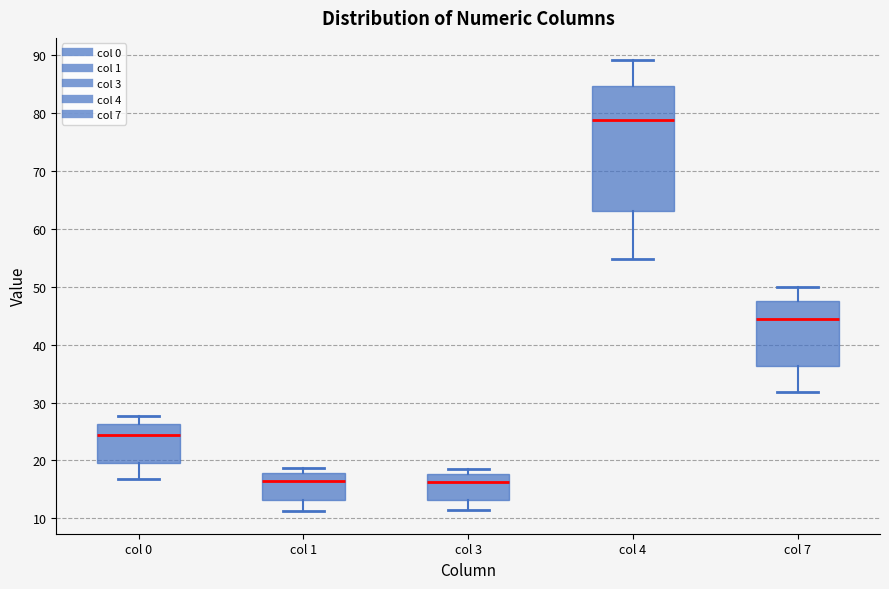

Where does the lower whisker of the box for col 1 end on the y-axis? The values are not printed on the chart, so give them approximately, as read against the axis.

11